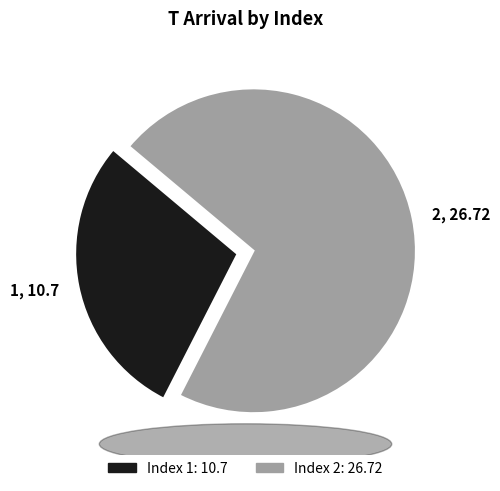

How many segments does this pie chart have?

2